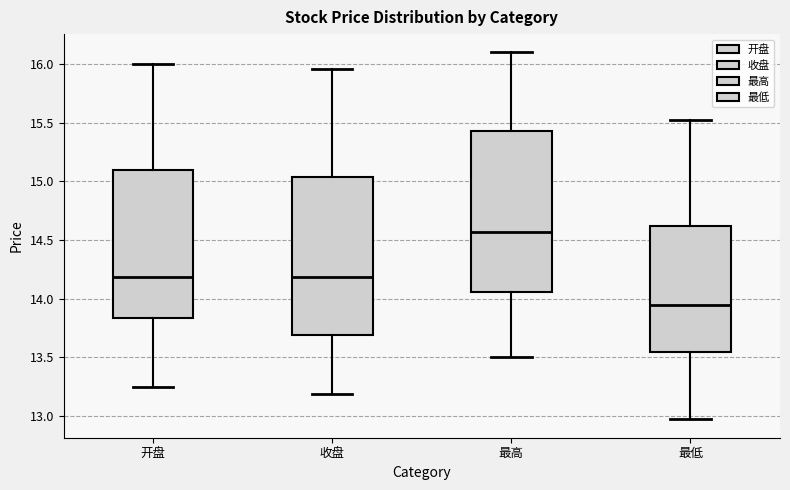

Reading left to right, transcribe this box plot: for each box, give where its median line is, the range the box spans, and where its two whiskers end, as read against the y-axis. The values are not printed on the chart, so give them approximately, as read against the axis.

开盘: median 14.20, box 13.85 to 15.10, whiskers 13.25 to 16.00
收盘: median 14.20, box 13.70 to 15.05, whiskers 13.20 to 15.95
最高: median 14.55, box 14.05 to 15.45, whiskers 13.50 to 16.10
最低: median 13.95, box 13.55 to 14.60, whiskers 12.95 to 15.50